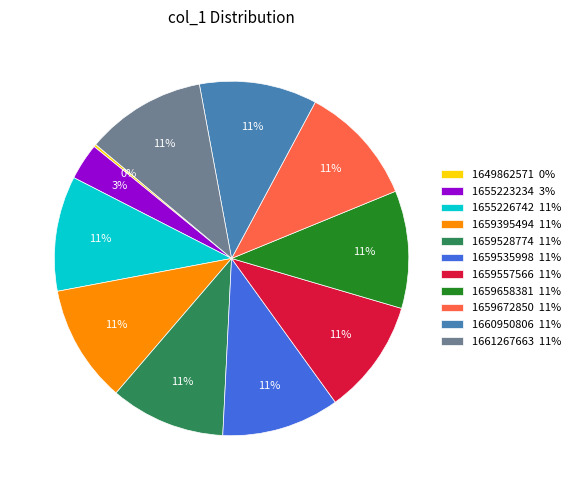

To the nearest percent, what is the average slice percentage?

9%